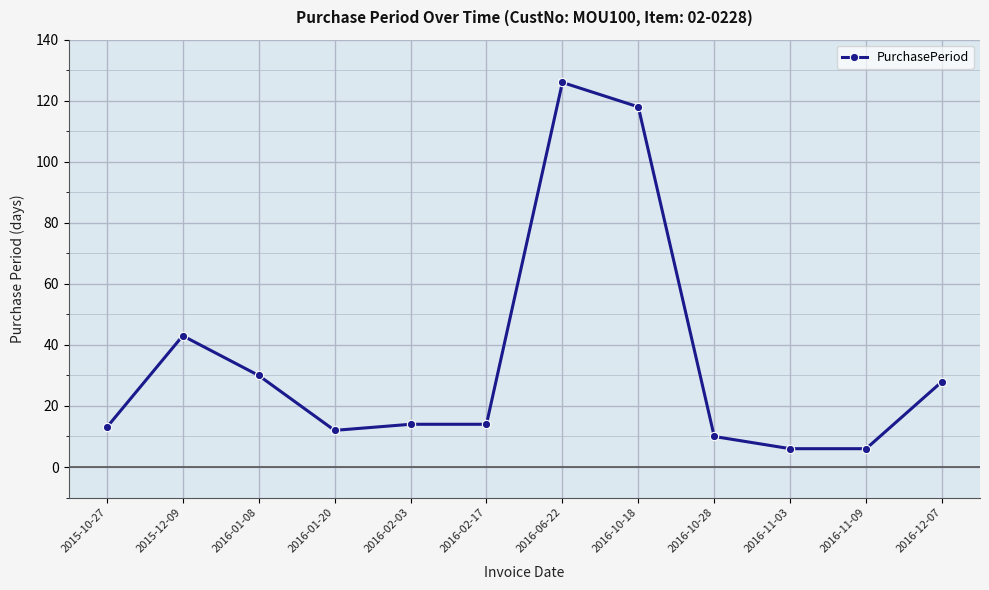

What is the smallest value displayed?

6